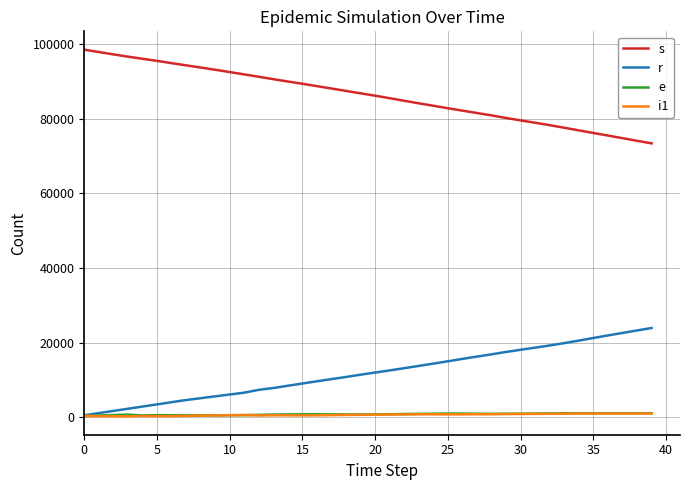

What is the maximum value for r?

23907